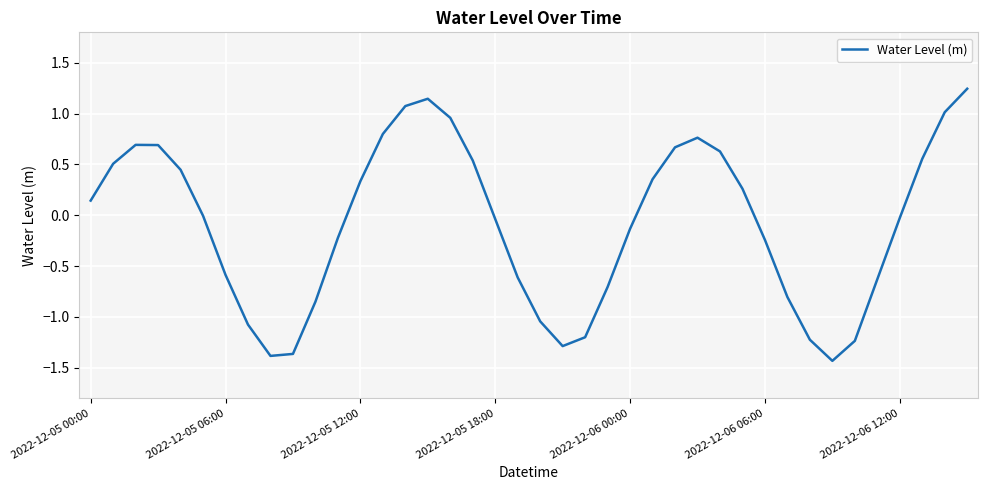

Does the chart have visible grid lines?

Yes